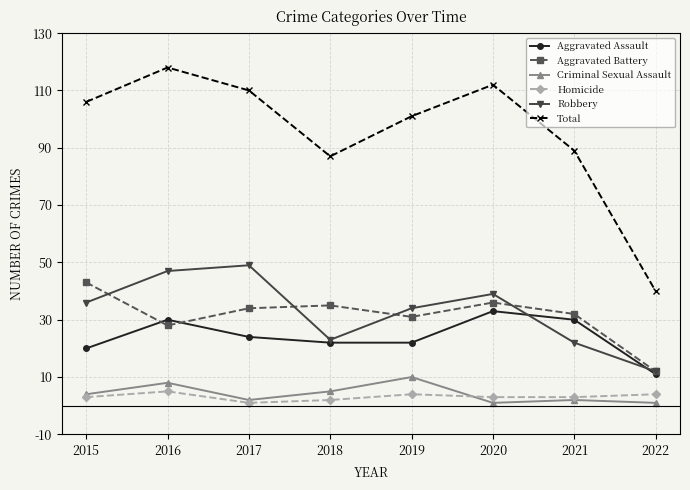

What are all the series names shown in the legend?

Aggravated Assault, Aggravated Battery, Criminal Sexual Assault, Homicide, Robbery, Total